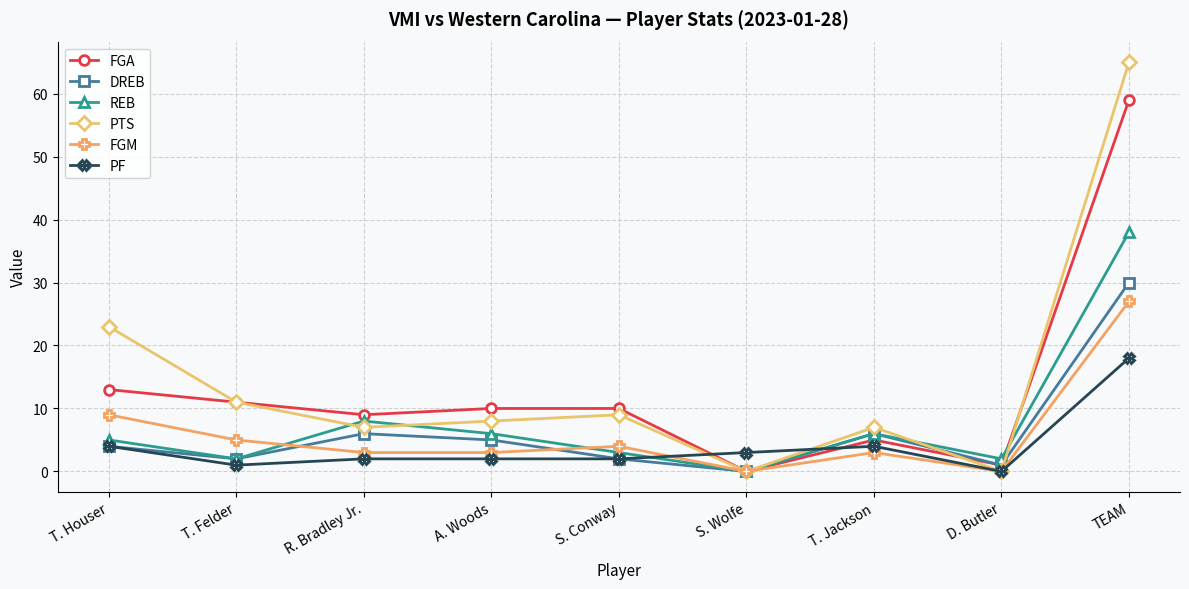

Is it true that PF equals 0 at D. Butler?

True